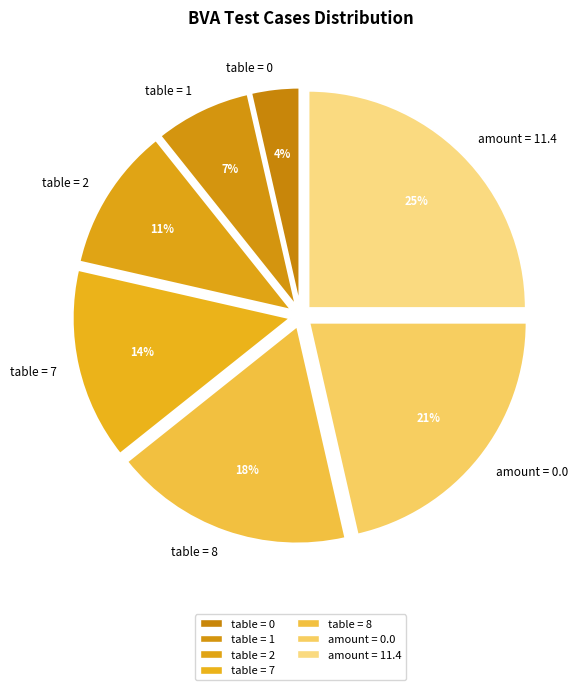

Does amount = 11.4 represent more than half of the total?

No